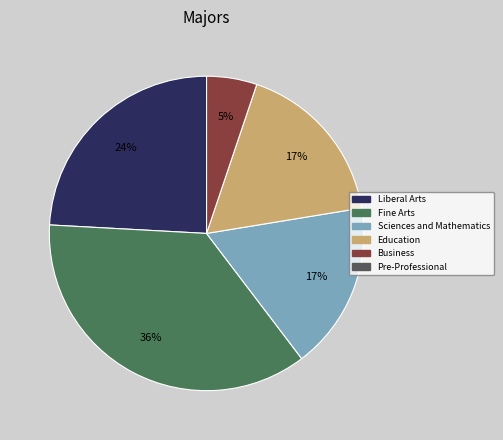

Is there a majority slice in this chart?

No